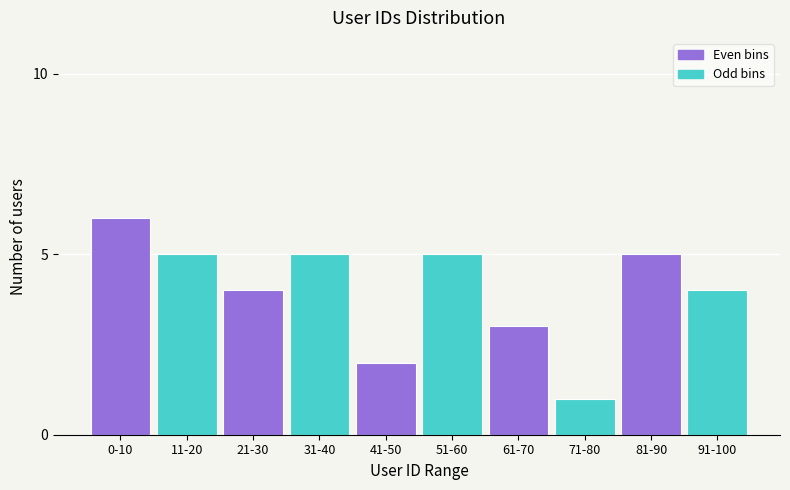

Reading right to left, transcribe all the data shown in this chart.

4	5	1	3	5	2	5	4	5	6